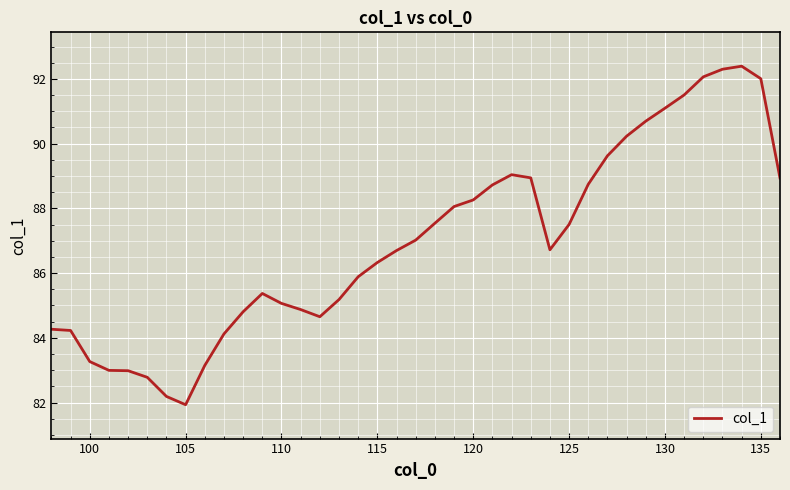

Does the chart have visible grid lines?

Yes